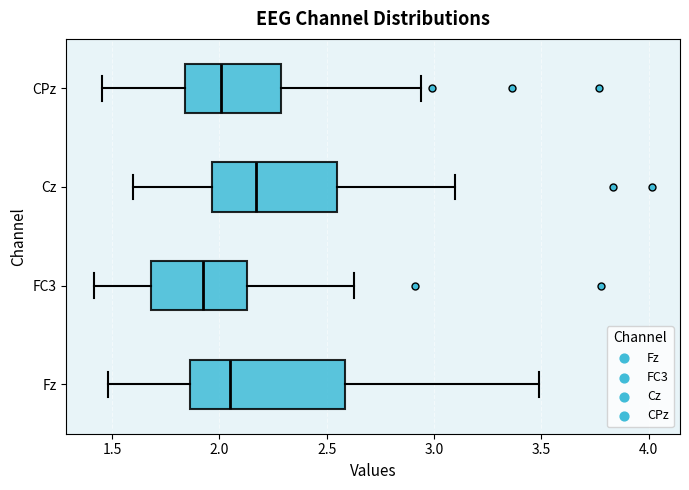

Reading bottom to top, read every box against the x-axis: the position of its median line, the range the box covers, and the ends of its whiskers. The values are not printed on the chart, so give them approximately, as read against the axis.

Fz: median 2.05, box 1.85 to 2.60, whiskers 1.50 to 3.50
FC3: median 1.90, box 1.70 to 2.15, whiskers 1.40 to 2.65
Cz: median 2.15, box 1.95 to 2.55, whiskers 1.60 to 3.10
CPz: median 2.00, box 1.85 to 2.30, whiskers 1.45 to 2.95